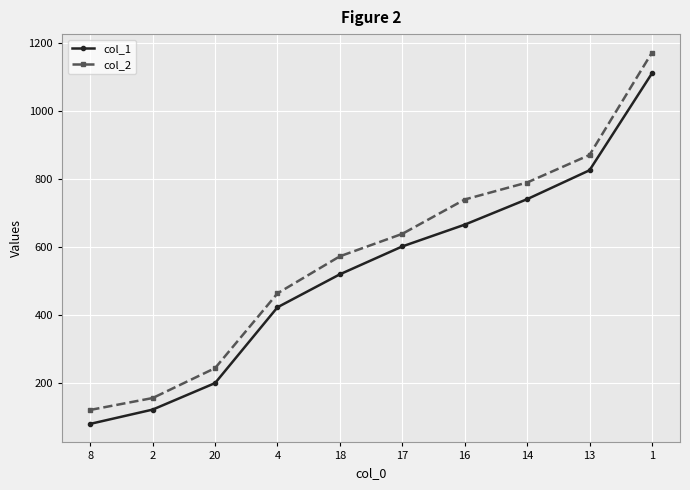

Does the chart have visible grid lines?

Yes